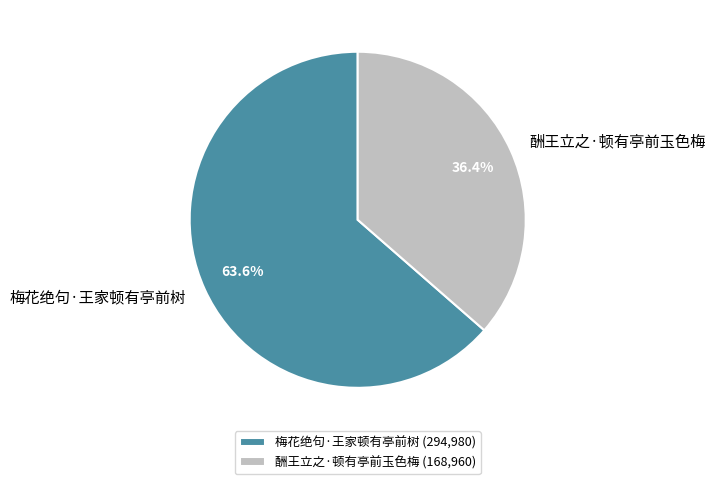

What percentage is the 酬王立之·顿有亭前玉色梅 slice, to the nearest percent?

36%